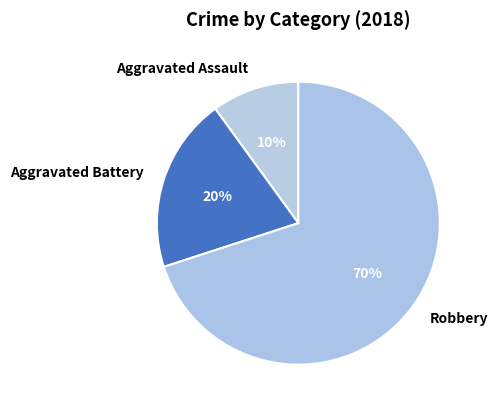

Which slice is the smallest?

Aggravated Assault